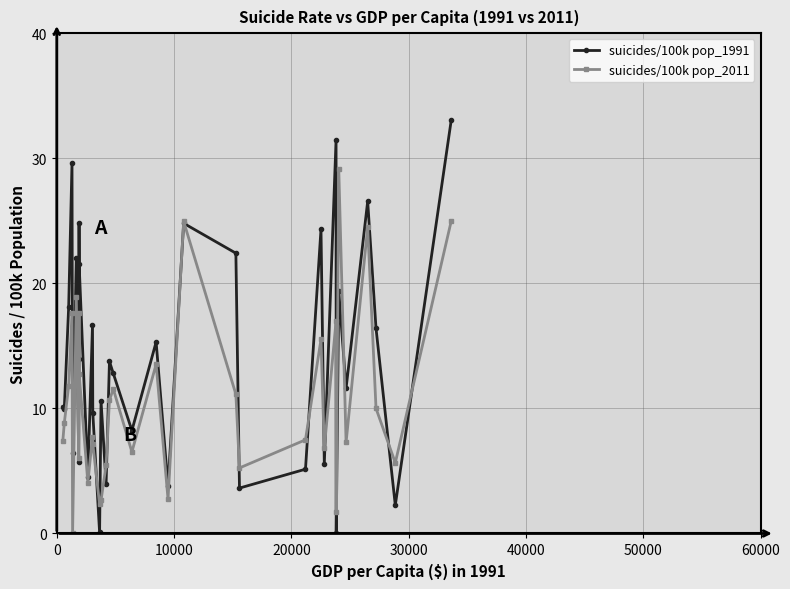

How many lines are shown in the chart?

2